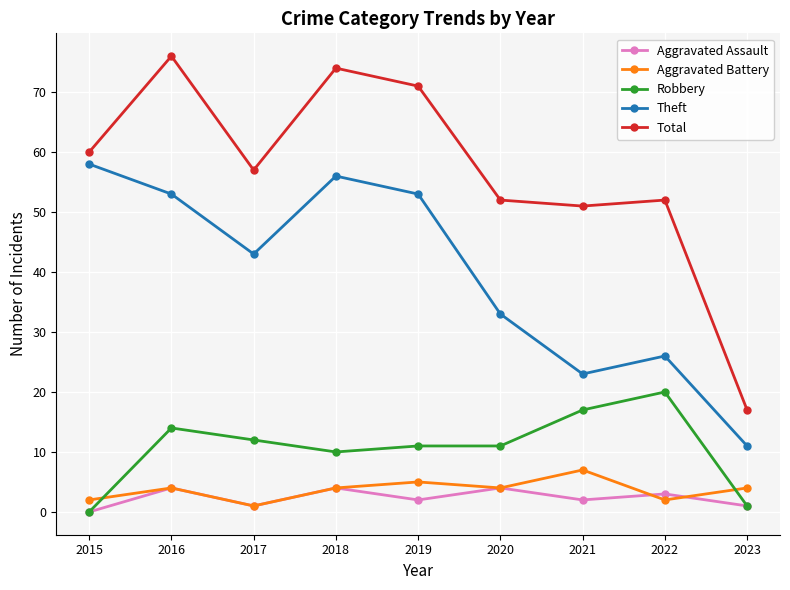

Does the chart have visible grid lines?

Yes